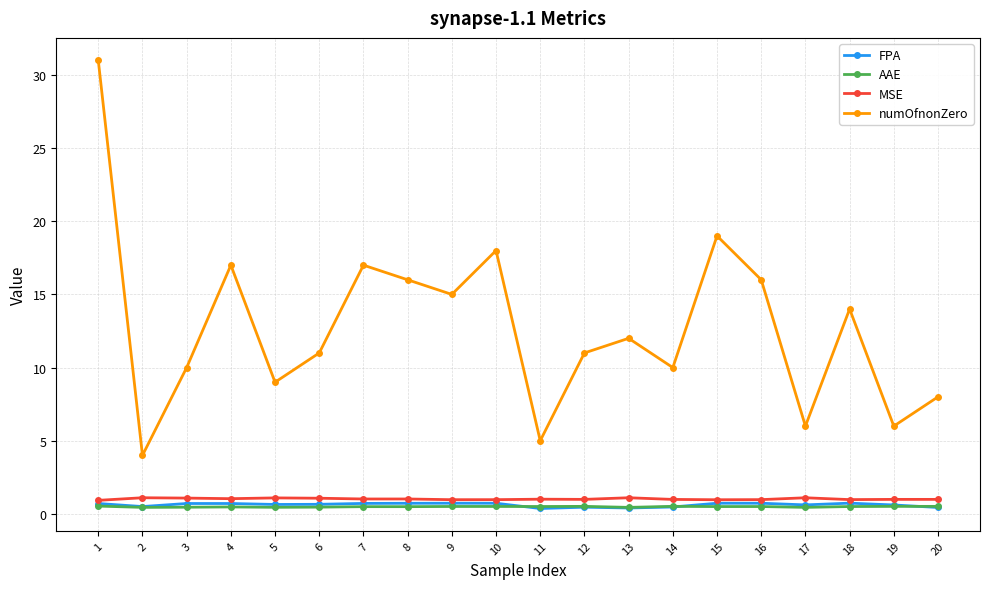

True or false: AAE has a value of 0.5 at 4.

True